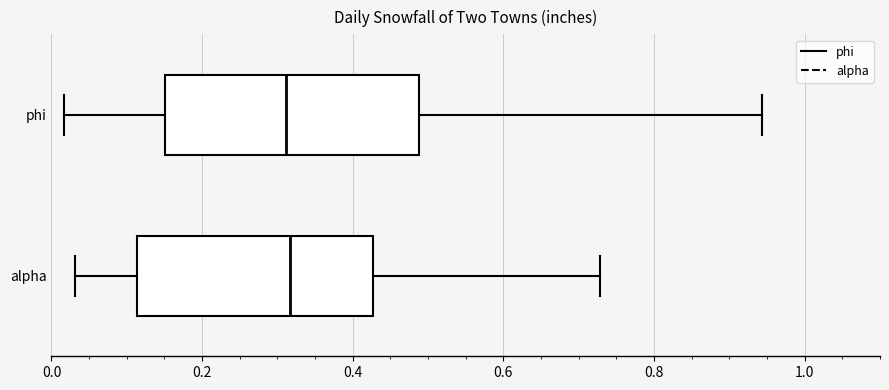

Reading bottom to top, read every box against the x-axis: the position of its median line, the range the box covers, and the ends of its whiskers. The values are not printed on the chart, so give them approximately, as read against the axis.

alpha: median 0.32, box 0.12 to 0.42, whiskers 0.04 to 0.72
phi: median 0.32, box 0.16 to 0.48, whiskers 0.02 to 0.94